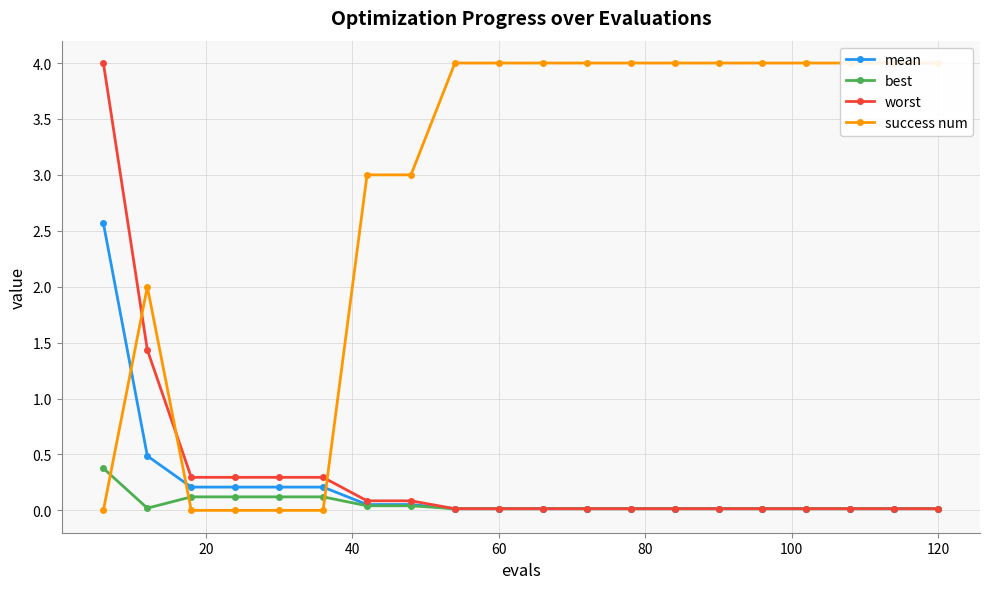

What is the highest value of the best series?

0.4